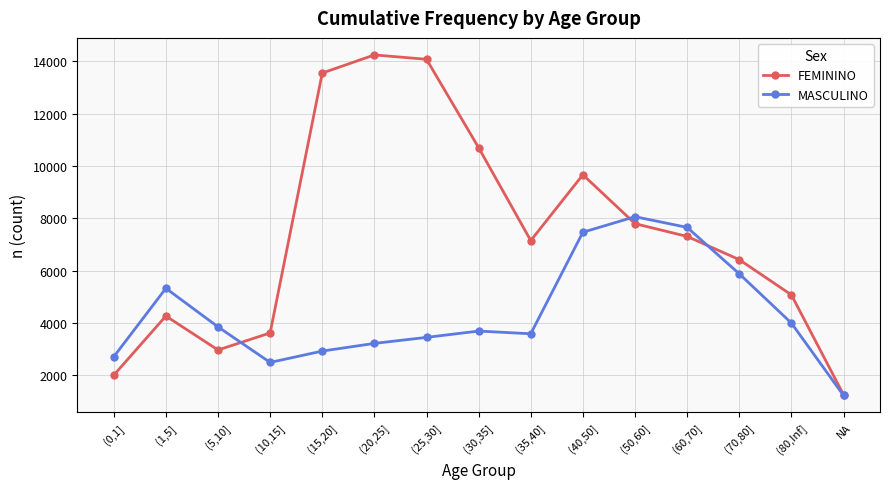

At which category does the chart reach its peak across all series?

(20,25]